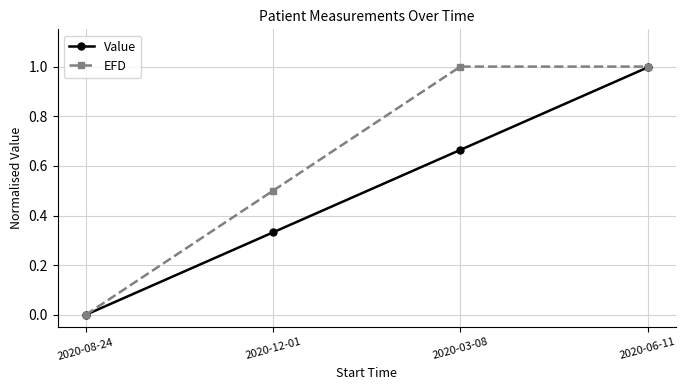

At which label is Value closest to 0?

2020-08-24